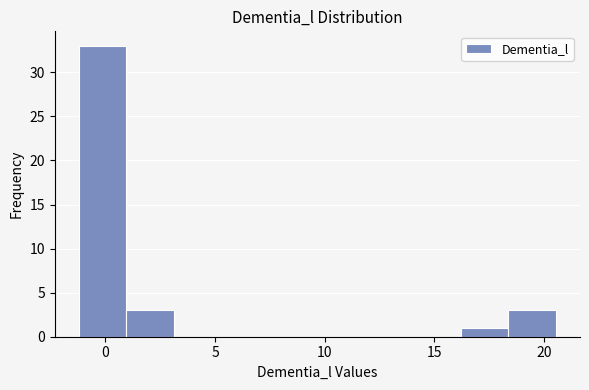

What is the height of the bar covering 1.0 to 3.0 on the x-axis? Neither the bar edges nor the heights are printed on the chart, so give them approximately, as read against the axes.

3